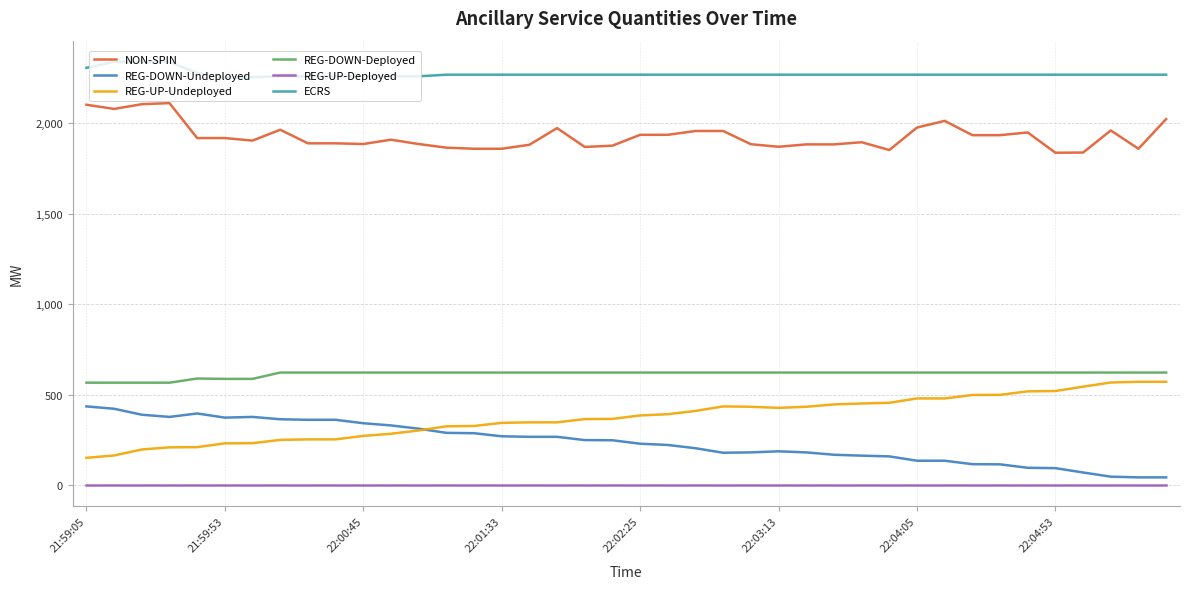

True or false: REG-UP-Undeployed and REG-UP-Deployed cross at least once.

False